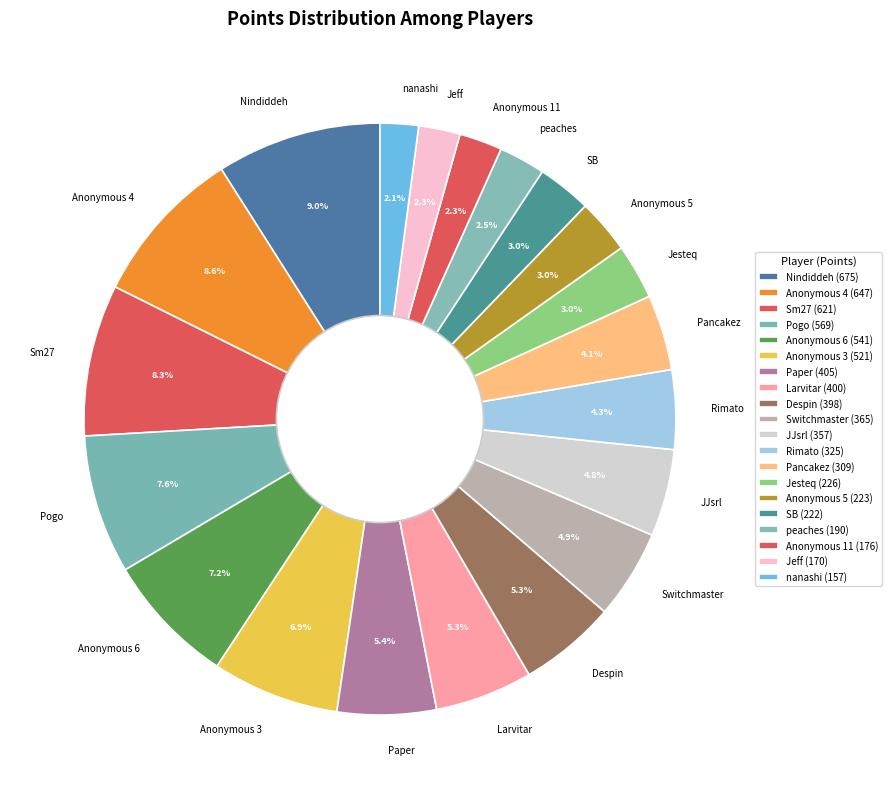

How many segments does this pie chart have?

20